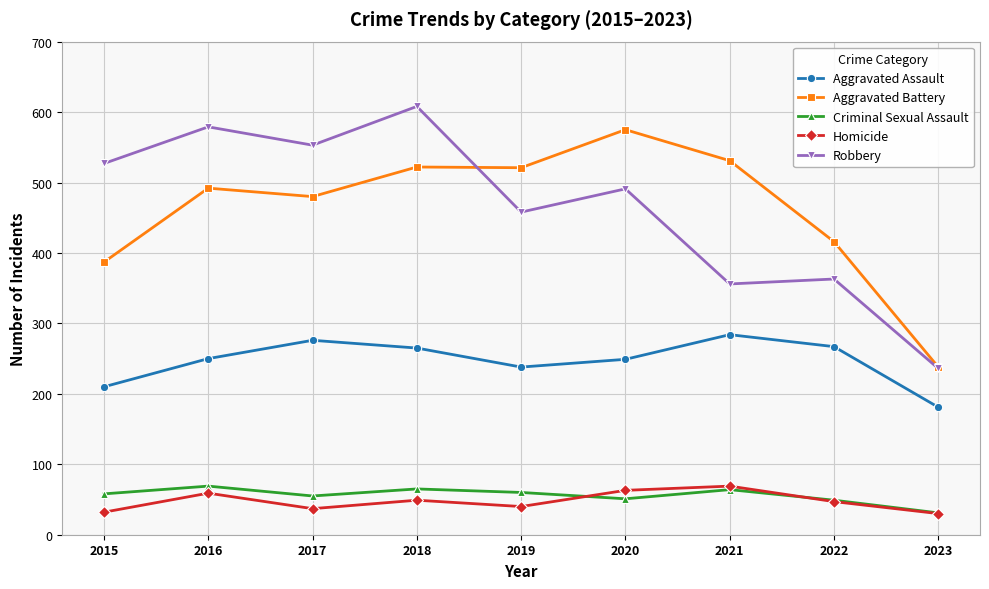

True or false: Criminal Sexual Assault has more than 0 interior local peaks.

True